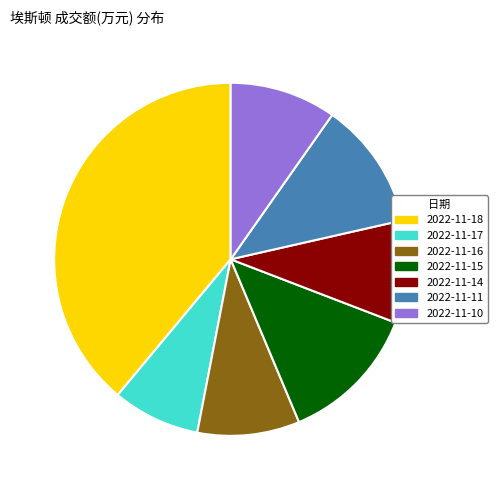

Is 2022-11-11 the majority of the pie?

No